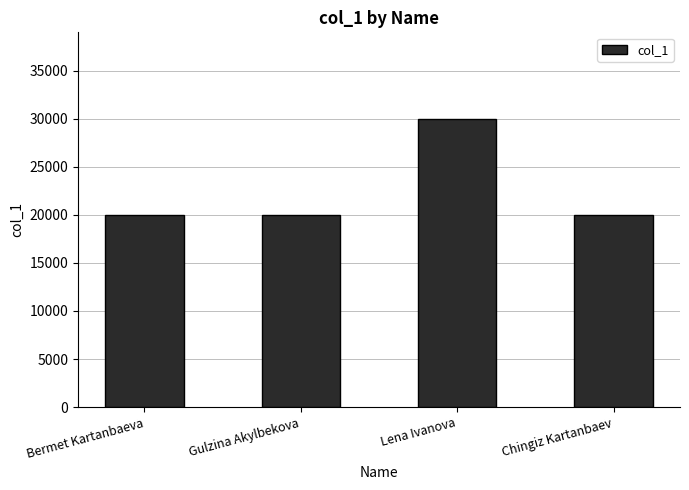

True or false: the data shows 30000 at Lena Ivanova.

True